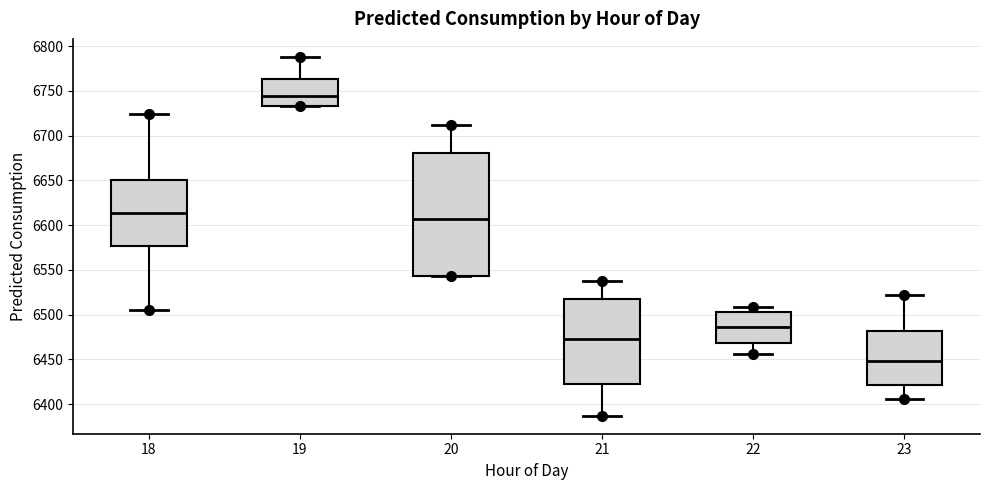

Where is the upper edge of the box at x = 18 on the y-axis? The values are not printed on the chart, so give them approximately, as read against the axis.

6650